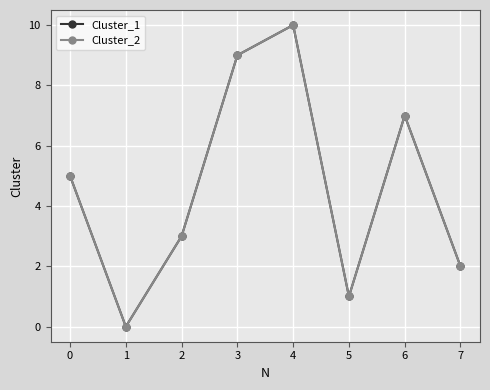

True or false: Cluster_2 and Cluster_1 cross at least once.

False